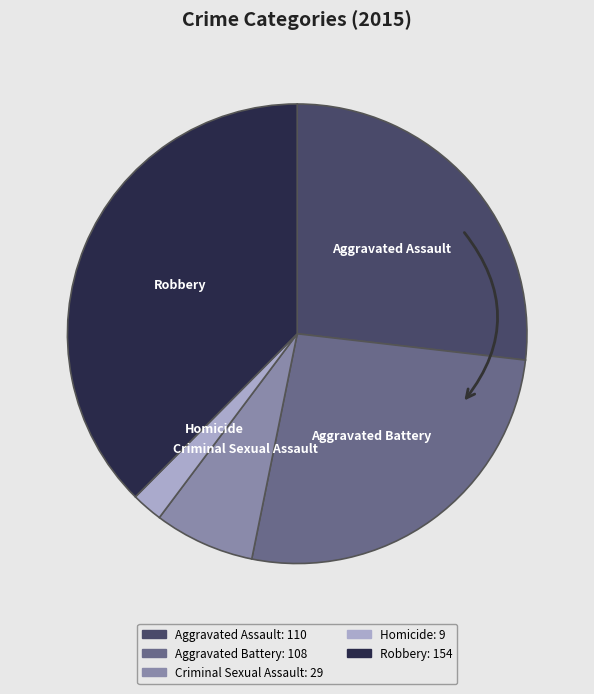

How many segments does this pie chart have?

5